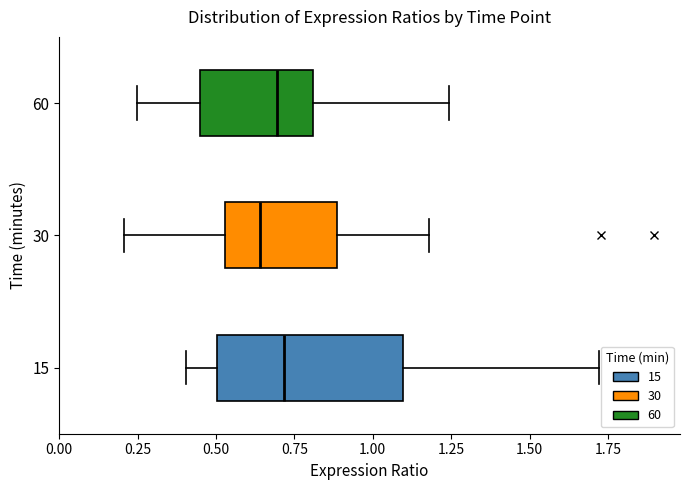

Which box has the furthest to the left median line?

30